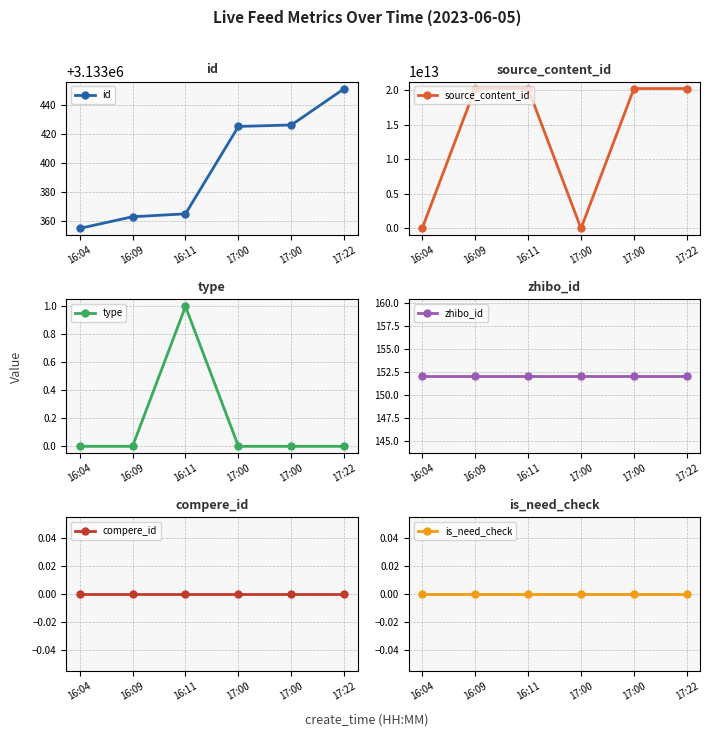

Is this an area chart (filled region under the line)?

No